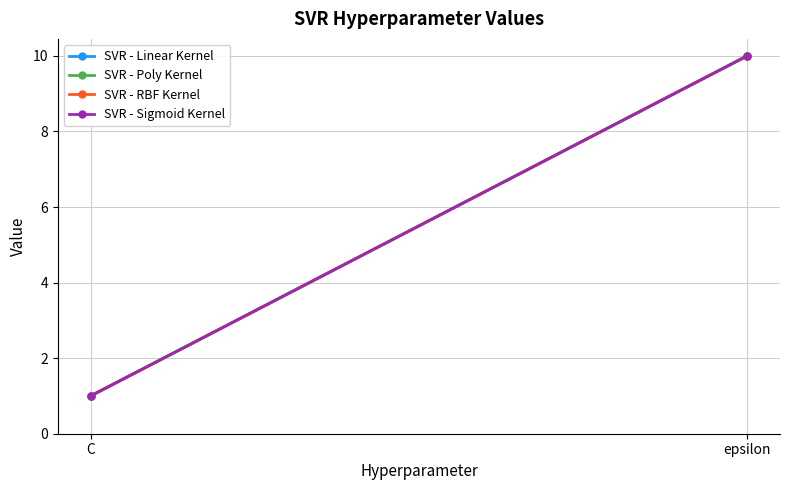

Reading left to right, list all the values displayed in this chart.

SVR - Linear Kernel: 1	10
SVR - Poly Kernel: 1	10
SVR - RBF Kernel: 1	10
SVR - Sigmoid Kernel: 1	10